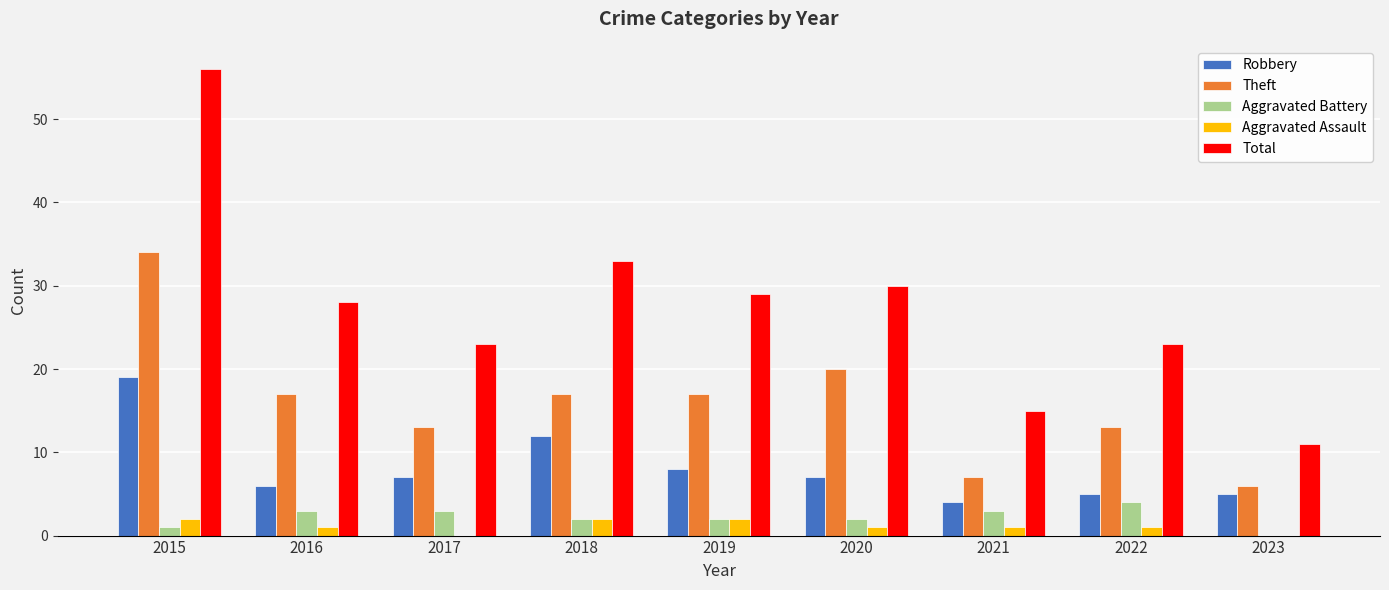

What is the maximum value for Theft?

34